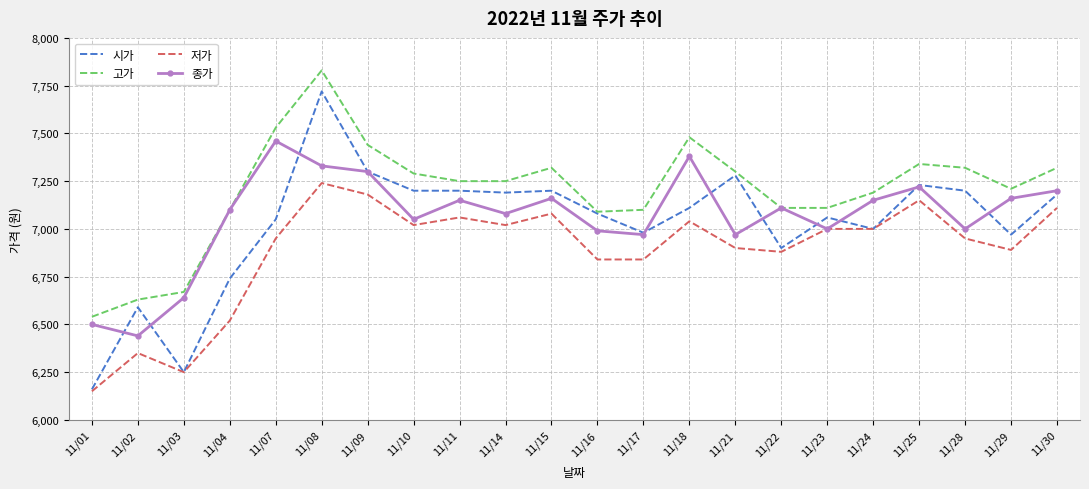

Is it true that 시가 equals 7180 at 11/30?

True